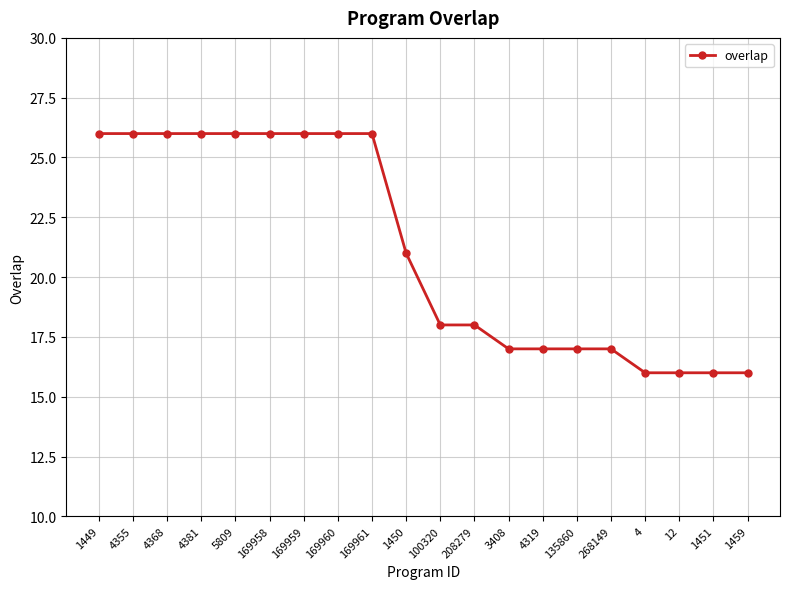

Is it true that the value at 12 is 16?

True